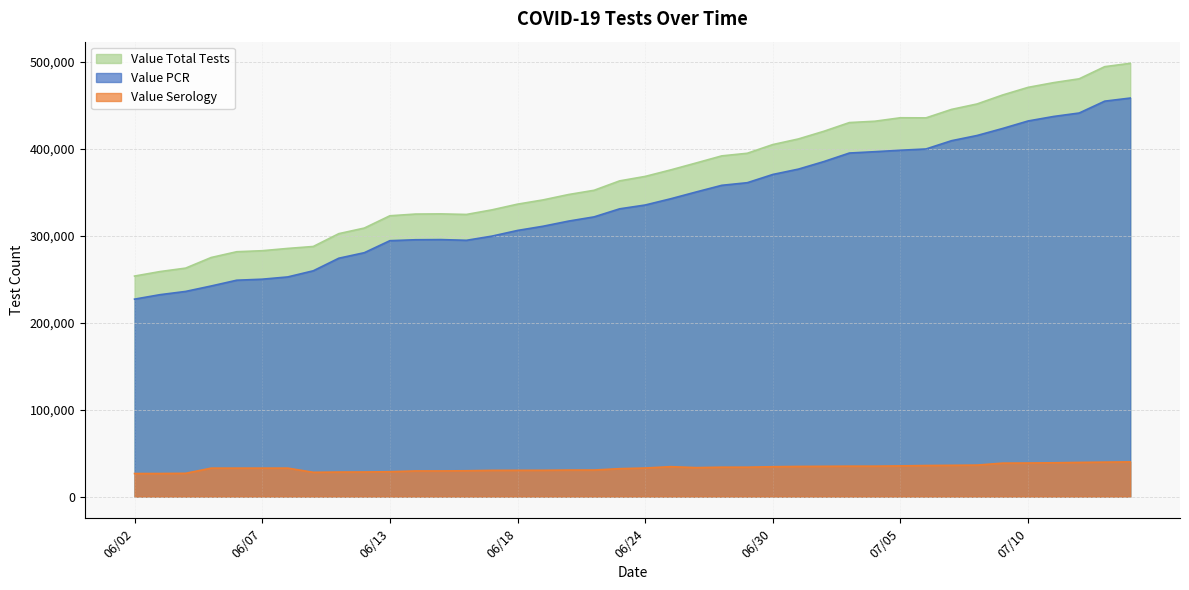

What is the value of the Value Serology point at the 20th from the left?

32138